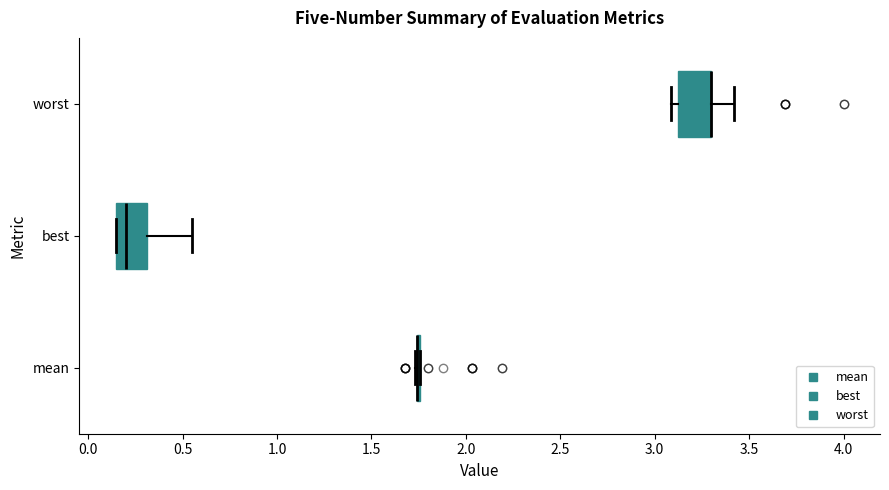

Reading bottom to top, read every box against the x-axis: the position of its median line, the range the box covers, and the ends of its whiskers. The values are not printed on the chart, so give them approximately, as read against the axis.

mean: box collapsed to a line at 1.75, whiskers 1.75 to 1.75
best: median 0.20, box 0.15 to 0.30, whiskers 0.15 to 0.55
worst: median 3.30 (drawn on the box's right edge), box 3.10 to 3.30, whiskers 3.10 (just left of the box's left edge) to 3.40